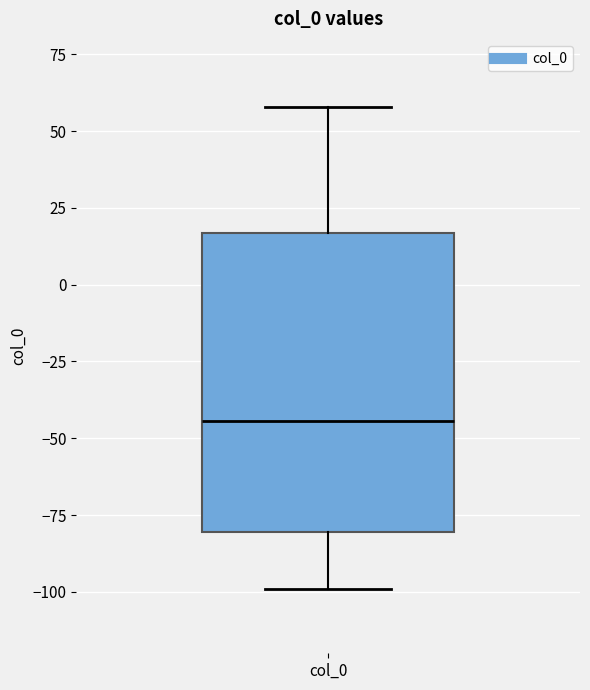

Where does the median line of the box for col_0 sit on the y-axis? The values are not printed on the chart, so give them approximately, as read against the axis.

-45